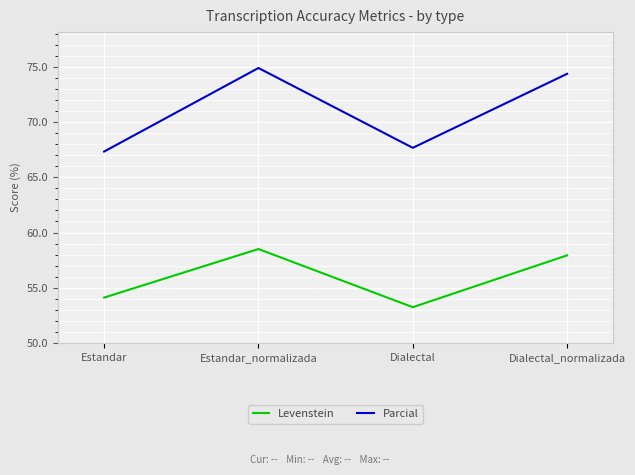

Reading left to right, extract all data points from this chart.

Levenstein: 54.1	58.5	53.2	57.9
Parcial: 67.3	74.9	67.7	74.4